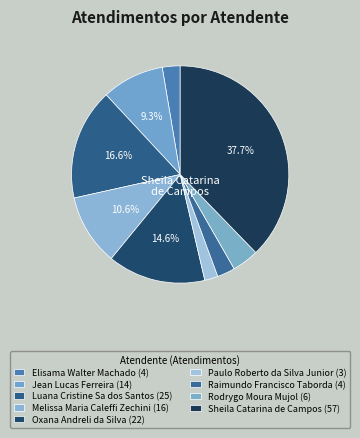

To the nearest percent, what percentage of the pie is Oxana Andreli da Silva?

15%